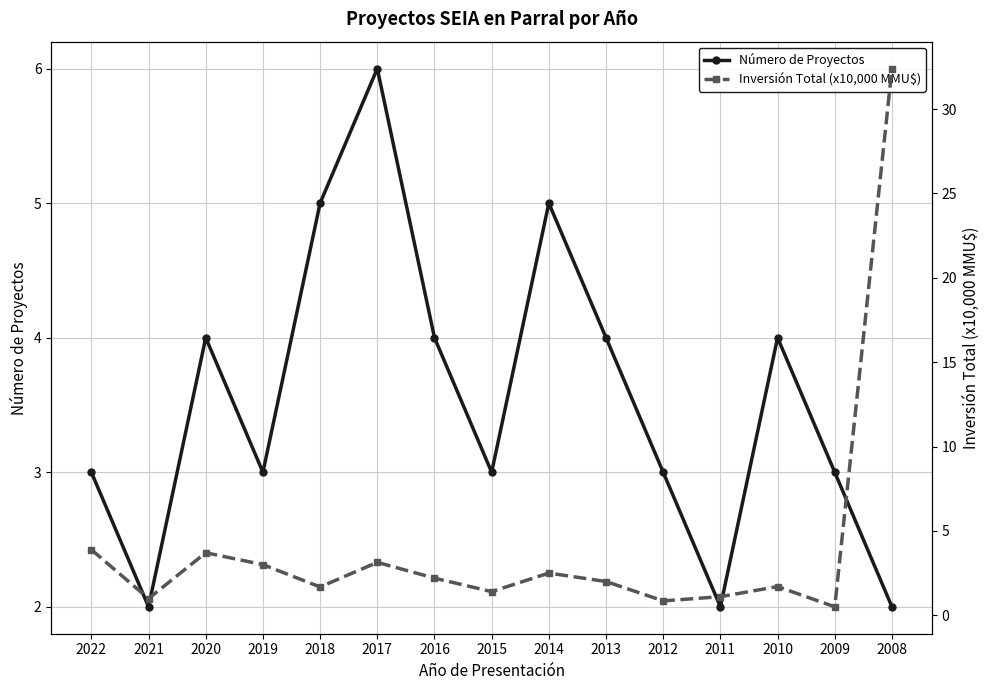

At which label does Número de Proyectos reach its peak?

2017